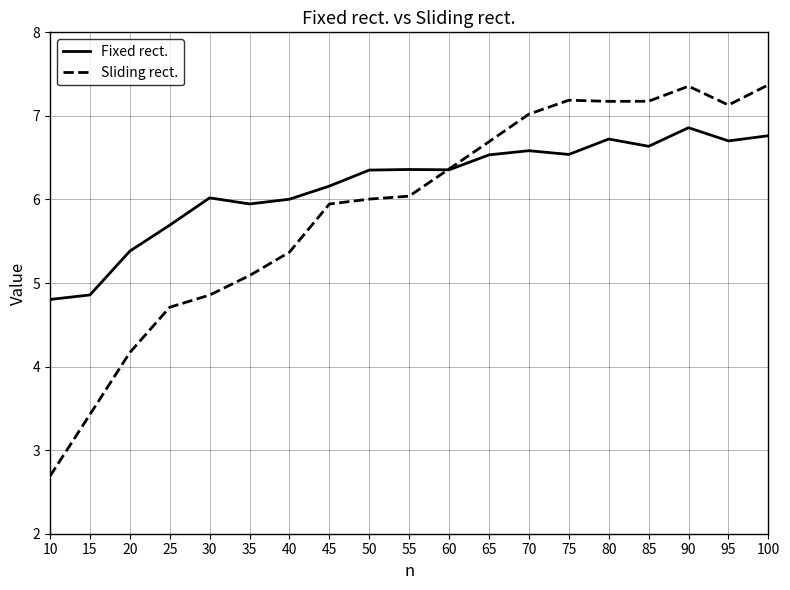

What is the minimum value for Sliding rect.?

2.7